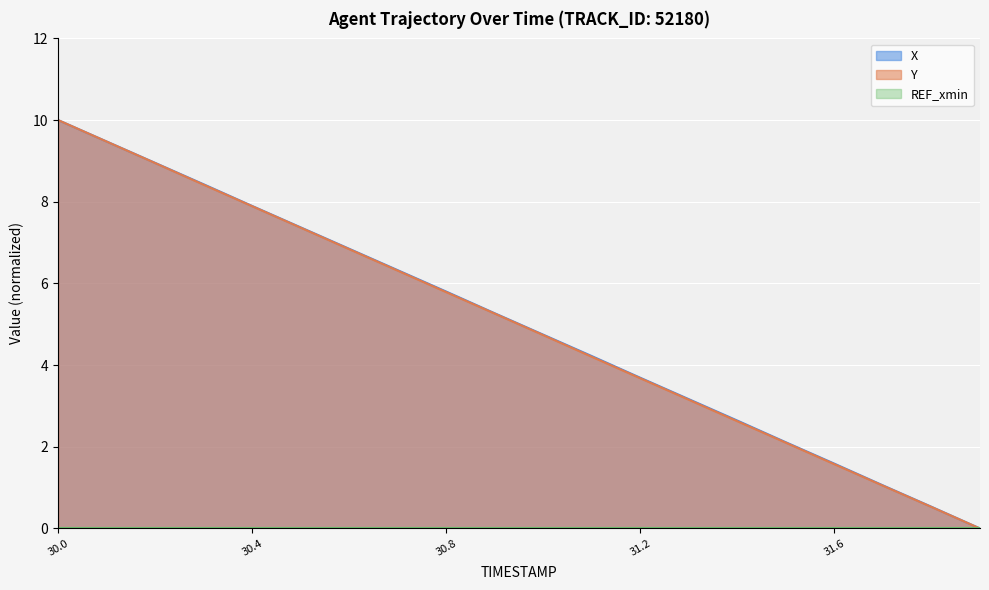

What is the difference between the second highest and minimum values in the Y series?

9.5